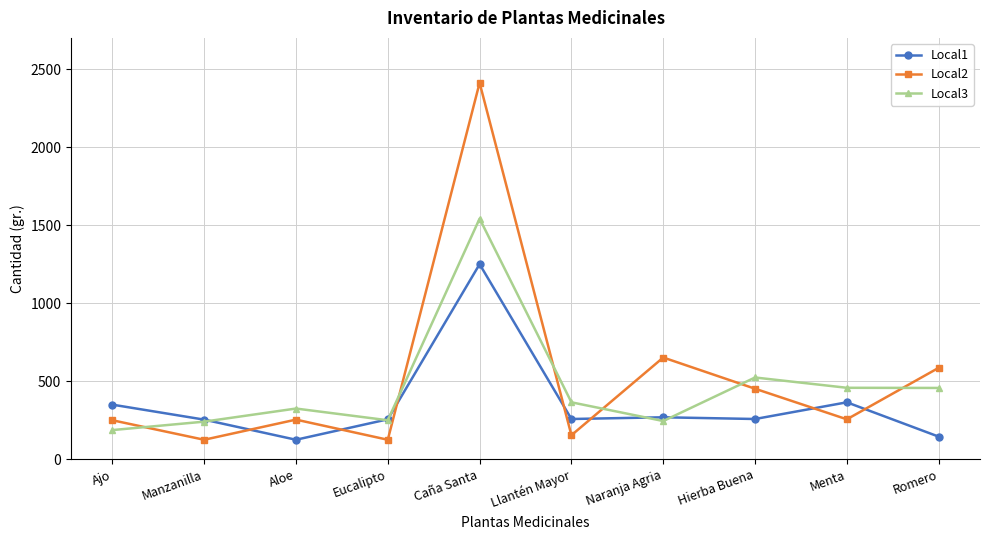

What is the smallest value displayed?

125